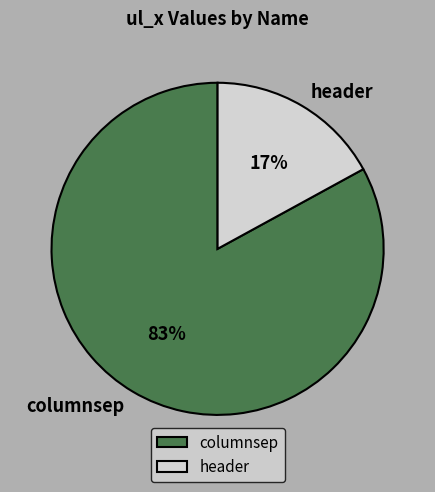

Which category accounts for the majority?

columnsep